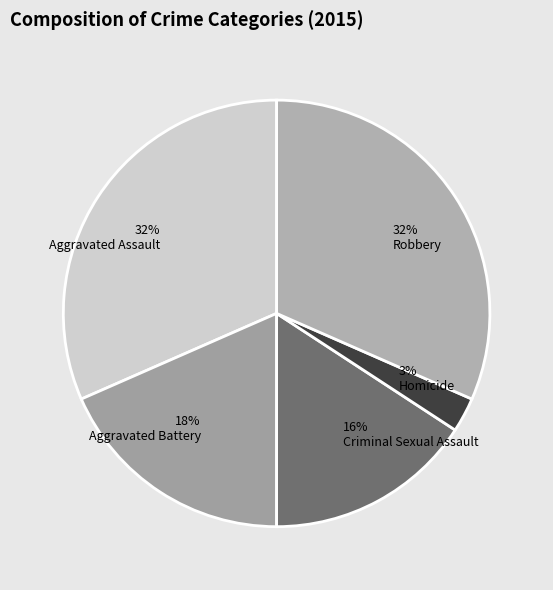

Count the number of slices in the pie.

5